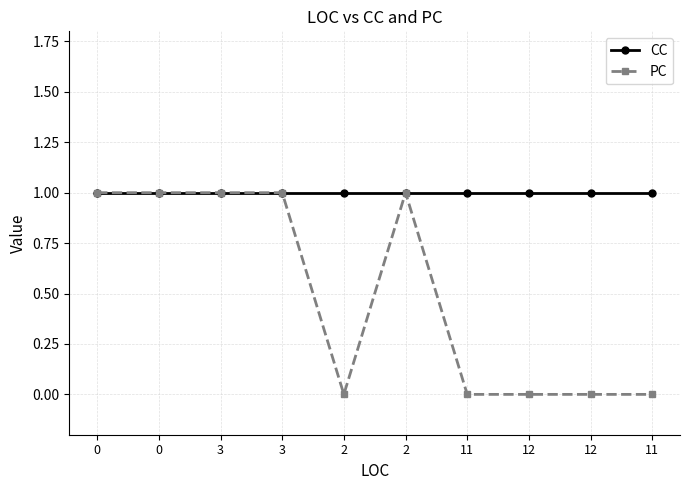

Does the chart have visible grid lines?

Yes